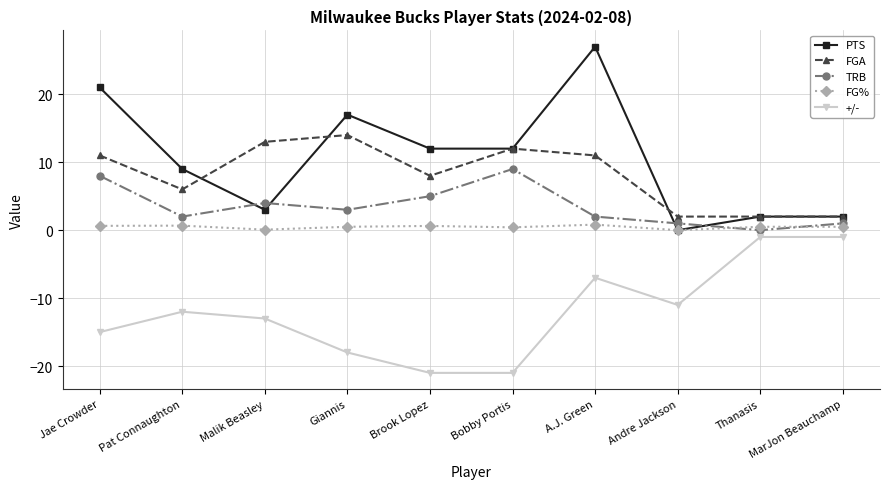

True or false: +/- and FG% intersect in this chart.

False